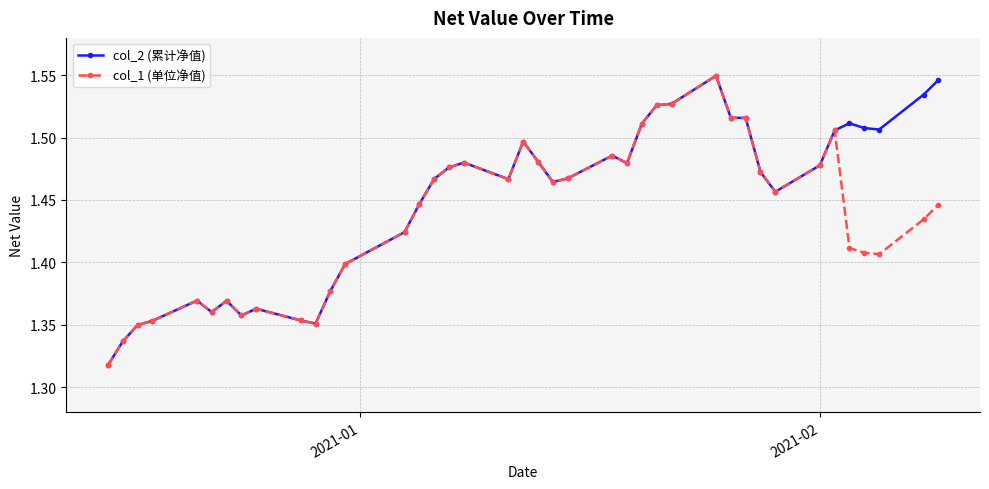

How many lines are shown in the chart?

2